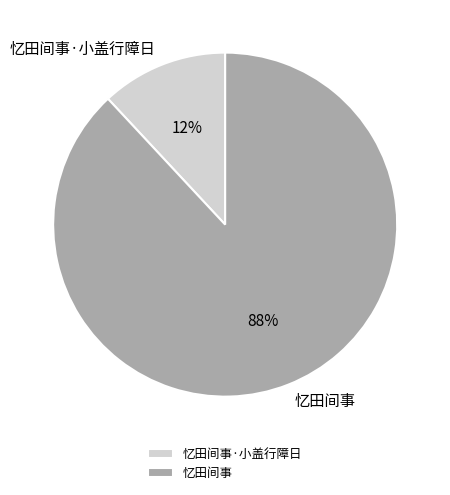

True or false: 忆田间事·小盖行障日 accounts for 12% of the total.

True